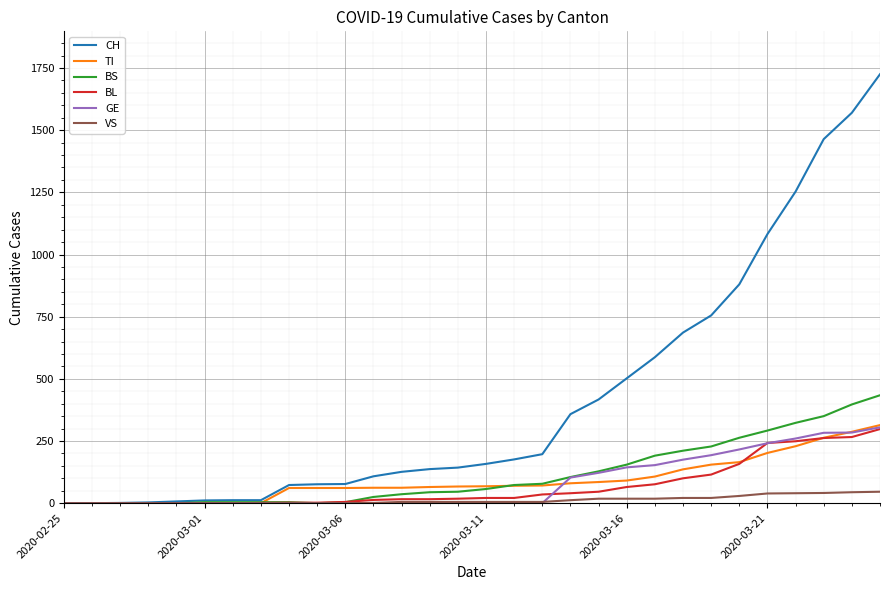

Which series has the largest total across all categories?

CH